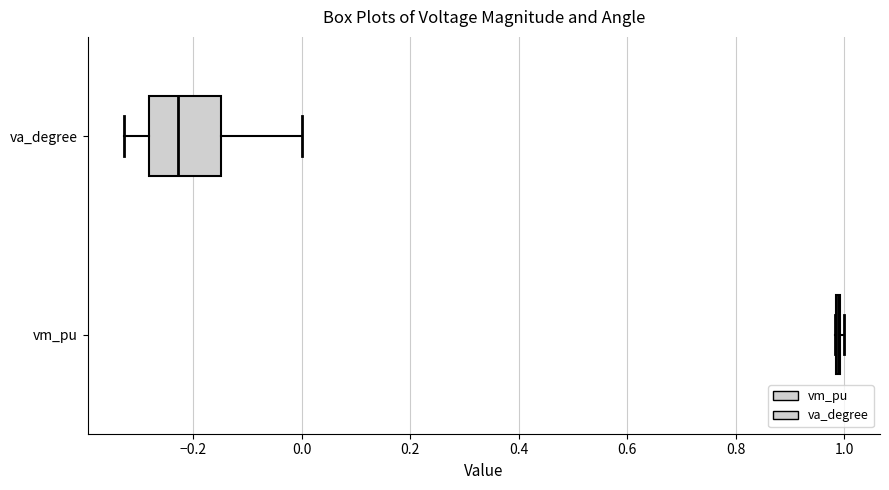

Which box is the widest, from its left edge to its right edge?

va_degree